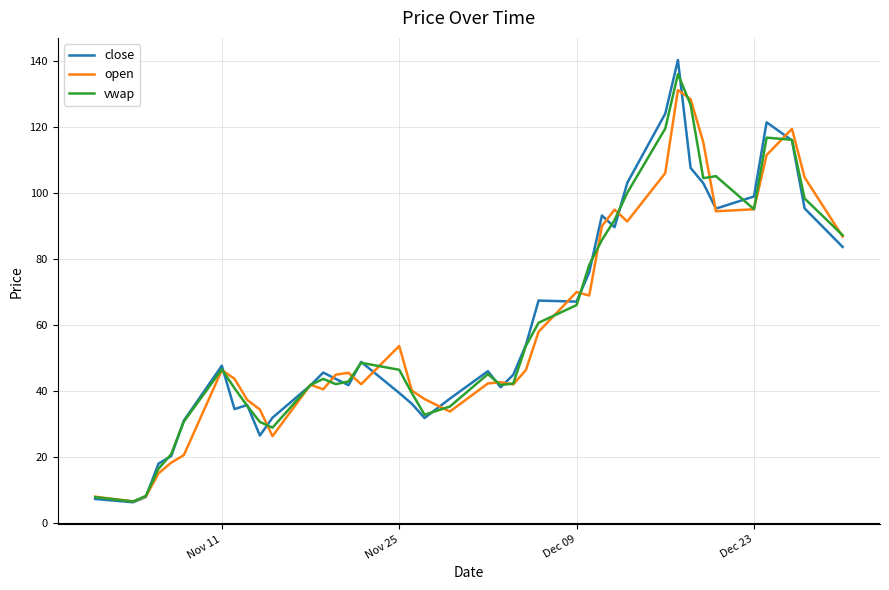

What is the sum of all vwap values?

2417.0